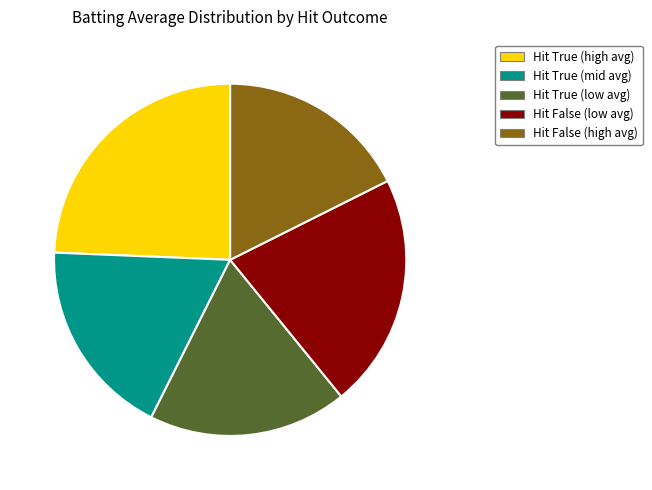

Which slice is the largest?

Hit True (high avg)